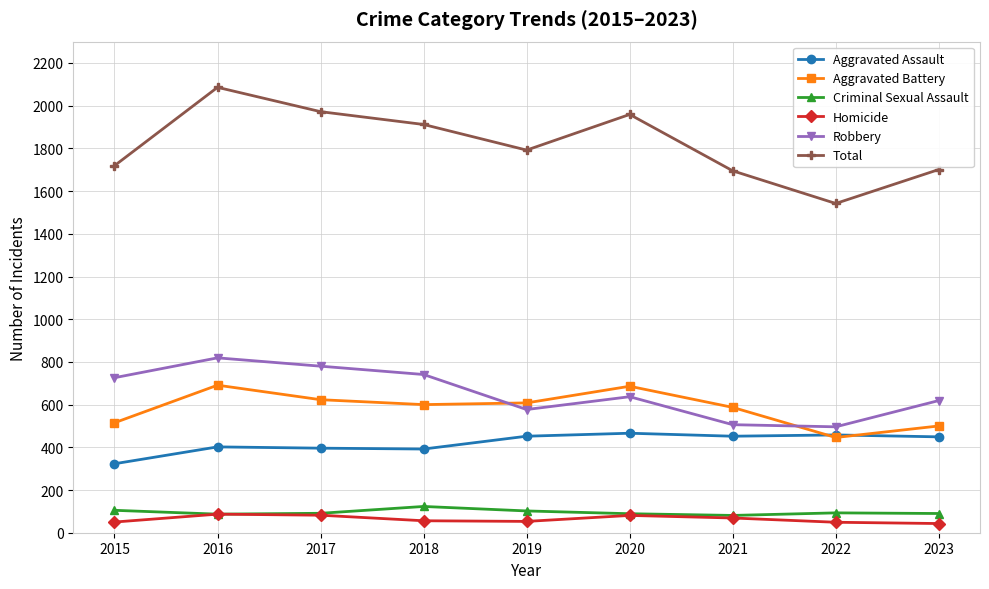

What is the value of the Aggravated Assault point at the 1st from the left?

323